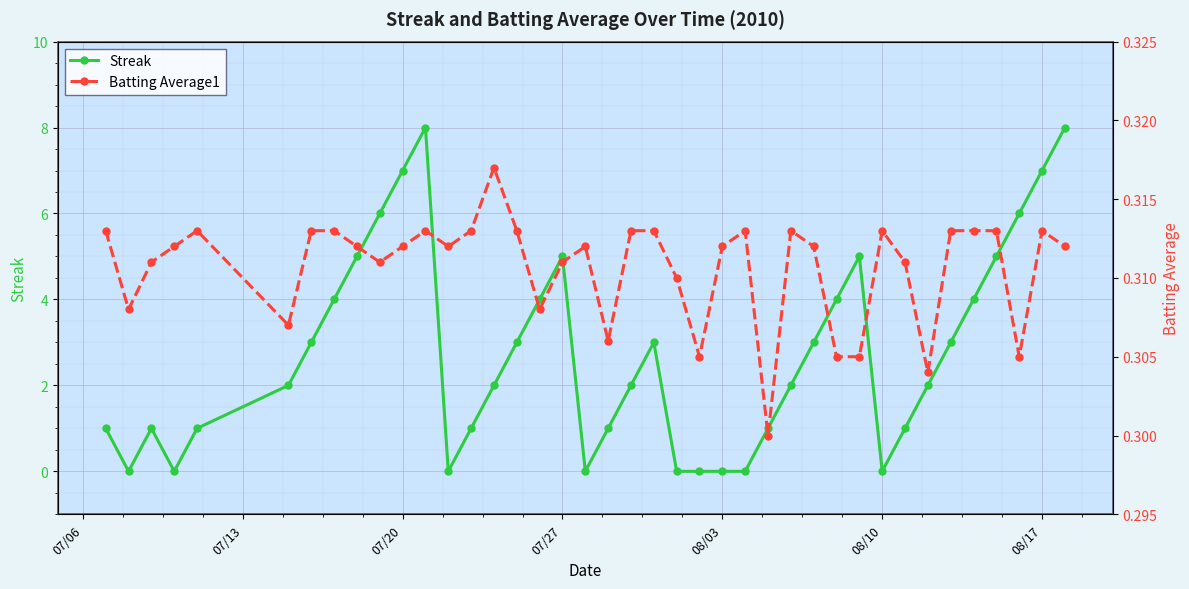

Which series has the largest total across all categories?

Streak